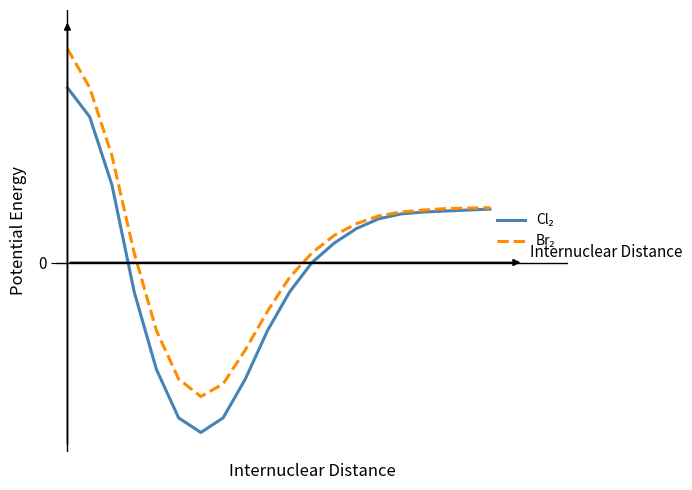

Does the chart have visible grid lines?

No